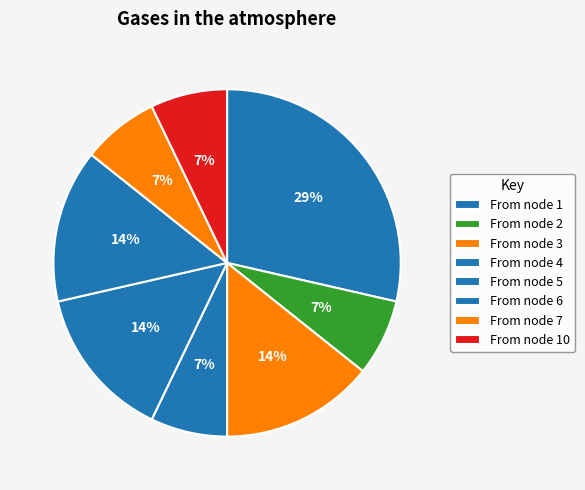

Count the number of slices in the pie.

8